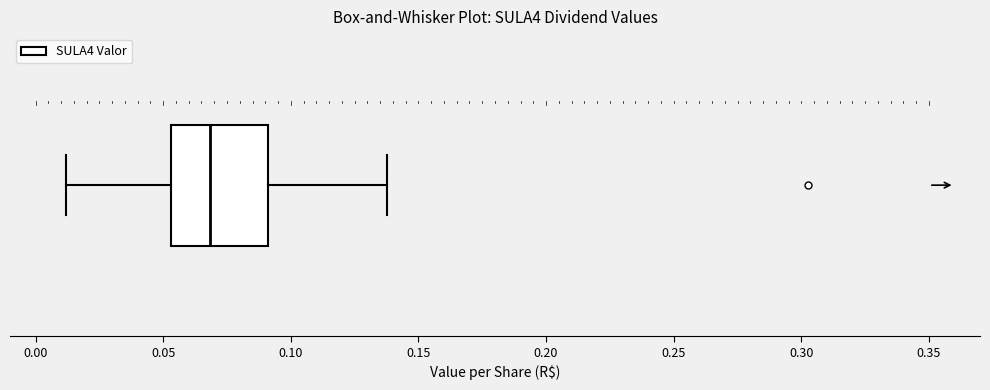

Transcribe this box plot: give where the median line is, the range the box spans, and where the two whiskers end, as read against the x-axis. The values are not printed on the chart, so give them approximately, as read against the axis.

median 0.070, box 0.055 to 0.090, whiskers 0.010 to 0.140